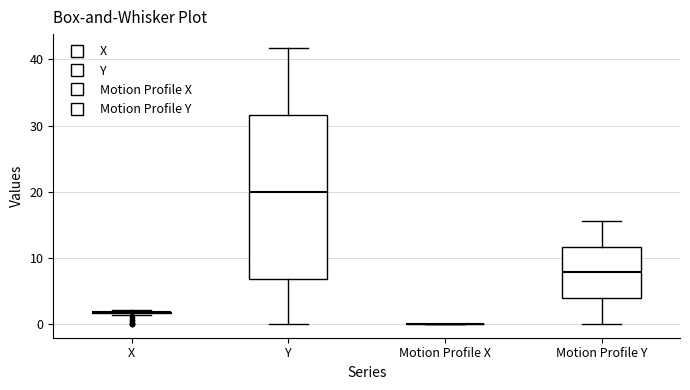

Reading left to right, transcribe this box plot: for each box, give where its median line is, the range the box spans, and where its two whiskers end, as read against the y-axis. The values are not printed on the chart, so give them approximately, as read against the axis.

X: box collapsed to a line at 2, whiskers 1 to 2
Y: median 20, box 7 to 32, whiskers 0 to 42
Motion Profile X: box collapsed to a line at 0, whiskers 0 to 0
Motion Profile Y: median 8, box 4 to 12, whiskers 0 to 16